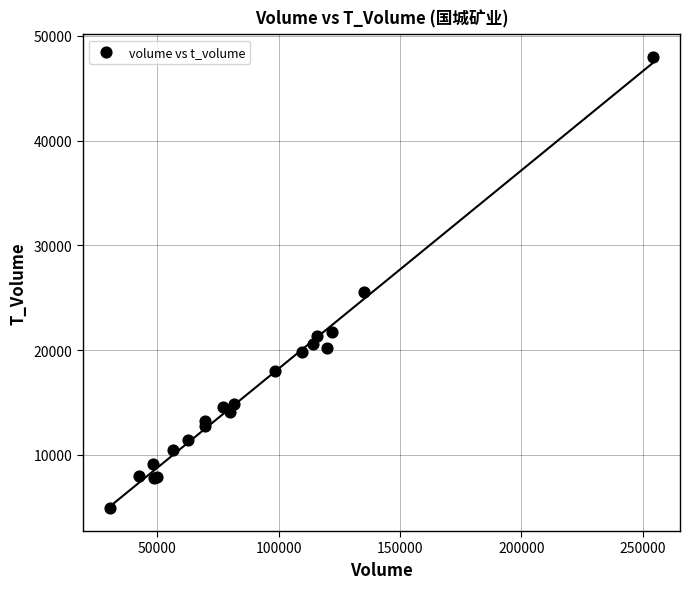

What Y value in the scatter plot is closest to 26434?

25508